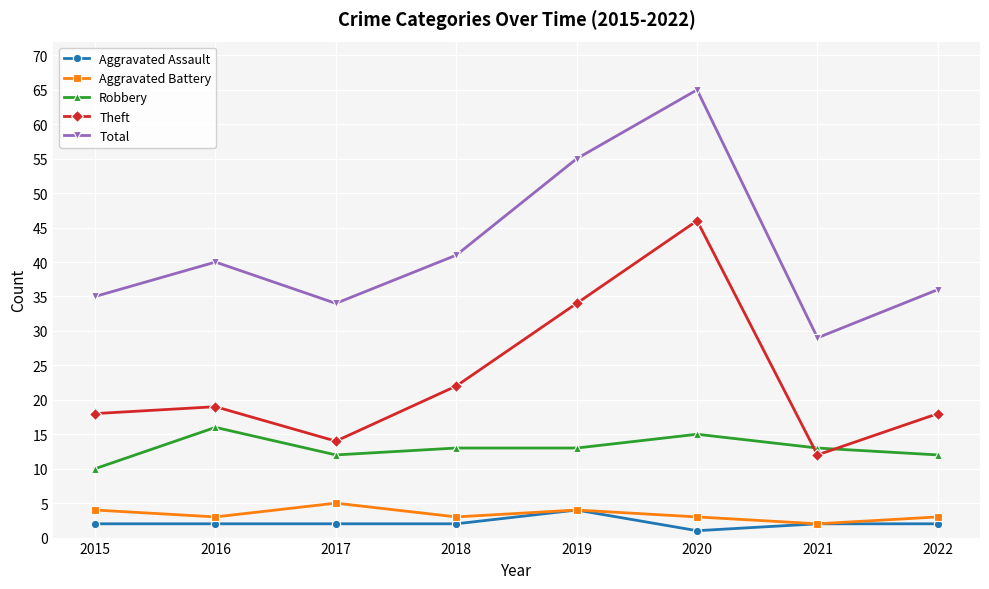

True or false: Total and Aggravated Battery cross at least once.

False